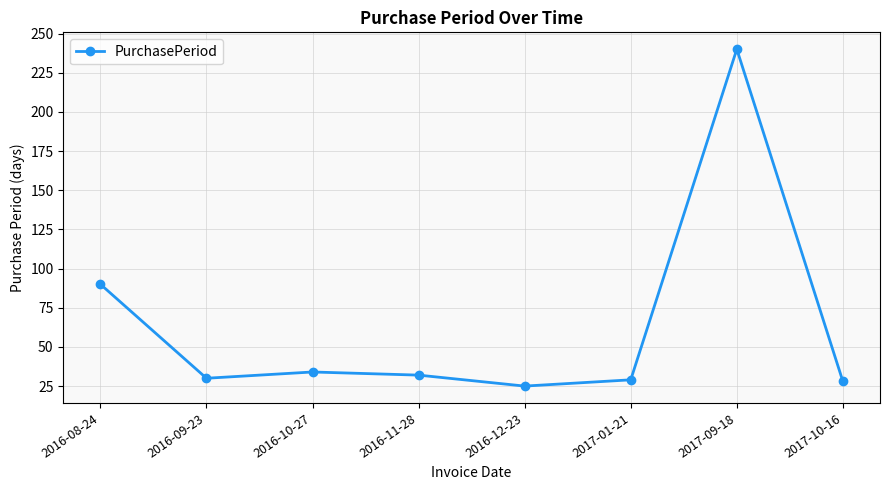

The value at 2016-12-23 is 44. True or false?

False